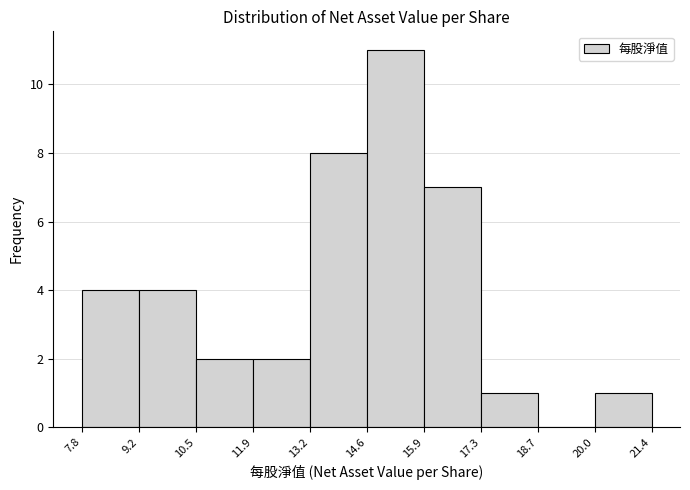

How tall is the bar that spans 7.8 to 9.2 on the x-axis? The values are not printed on the chart, so give them approximately, as read against the axis.

4